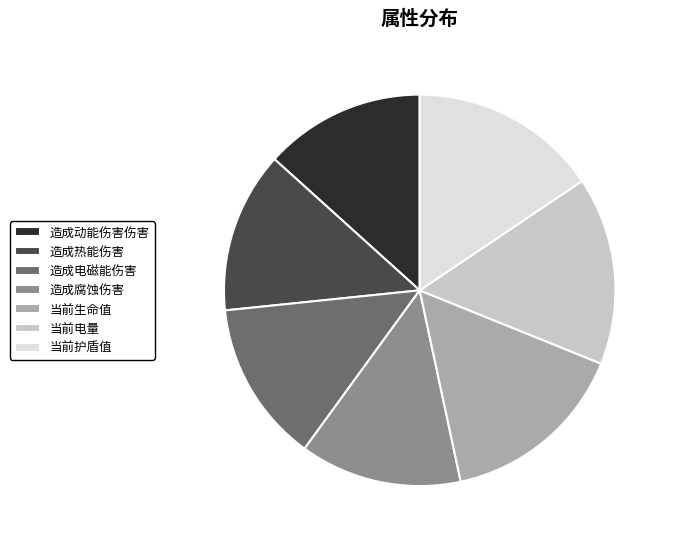

Is 造成热能伤害 the majority of the pie?

No